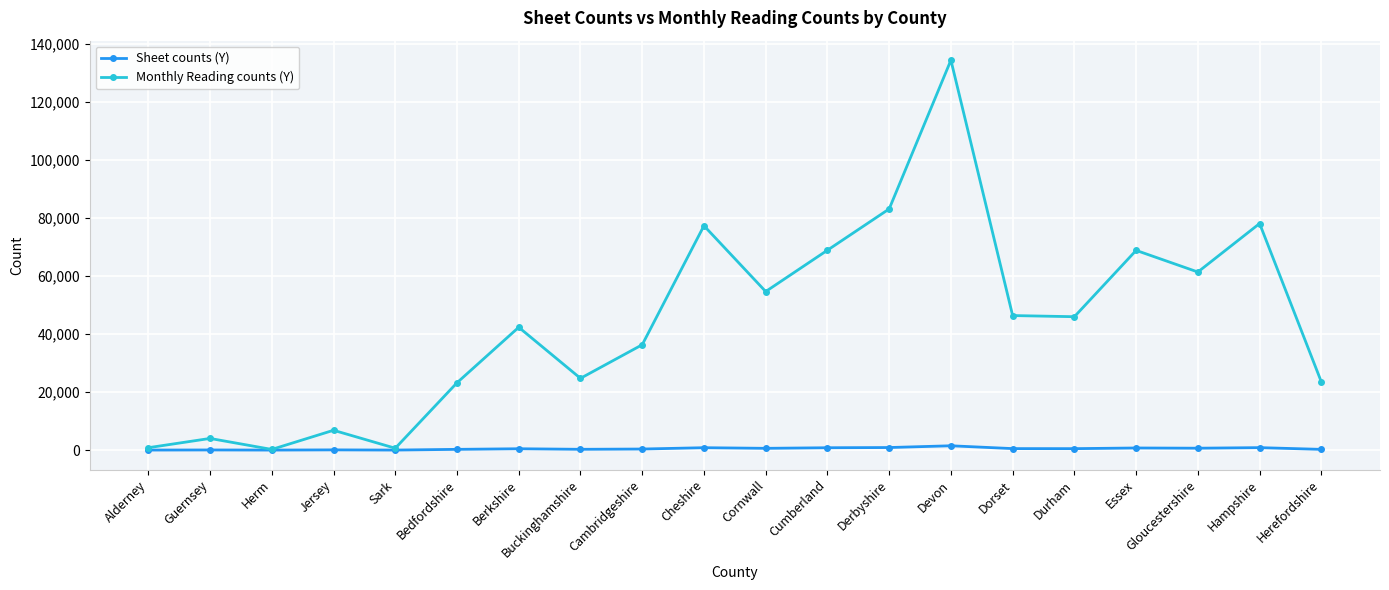

In Monthly Reading counts (Y), how many points are higher than both neighbors (excluding endpoints)?

7